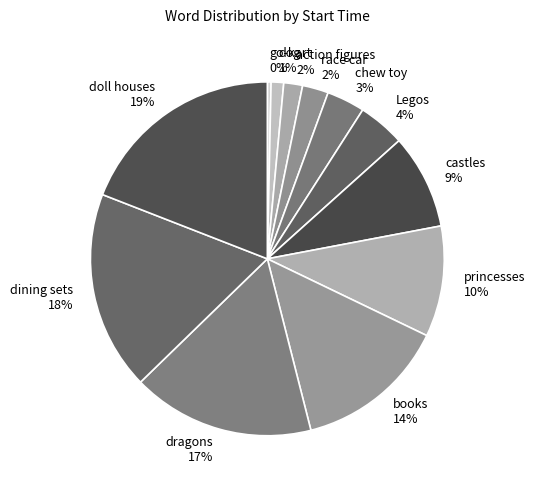

True or false: race car accounts for 14% of the total.

False